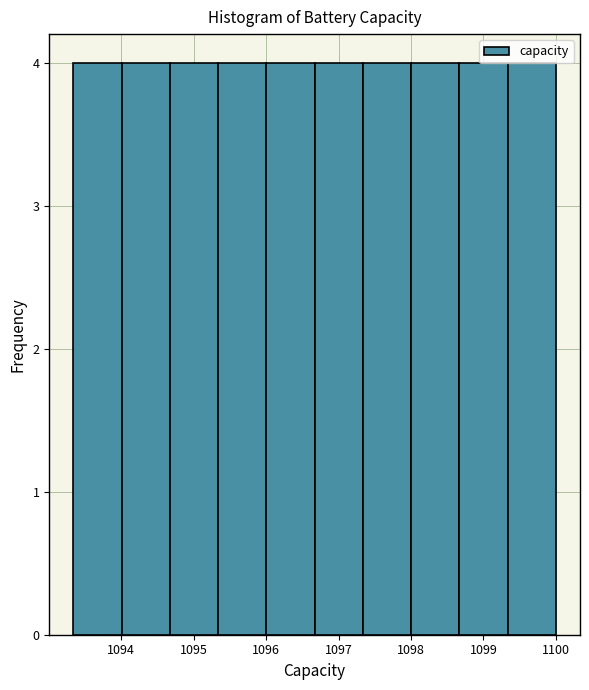

How tall is the bar that spans 1098.7 to 1099.3 on the x-axis? Neither the bar edges nor the heights are printed on the chart, so give them approximately, as read against the axes.

4